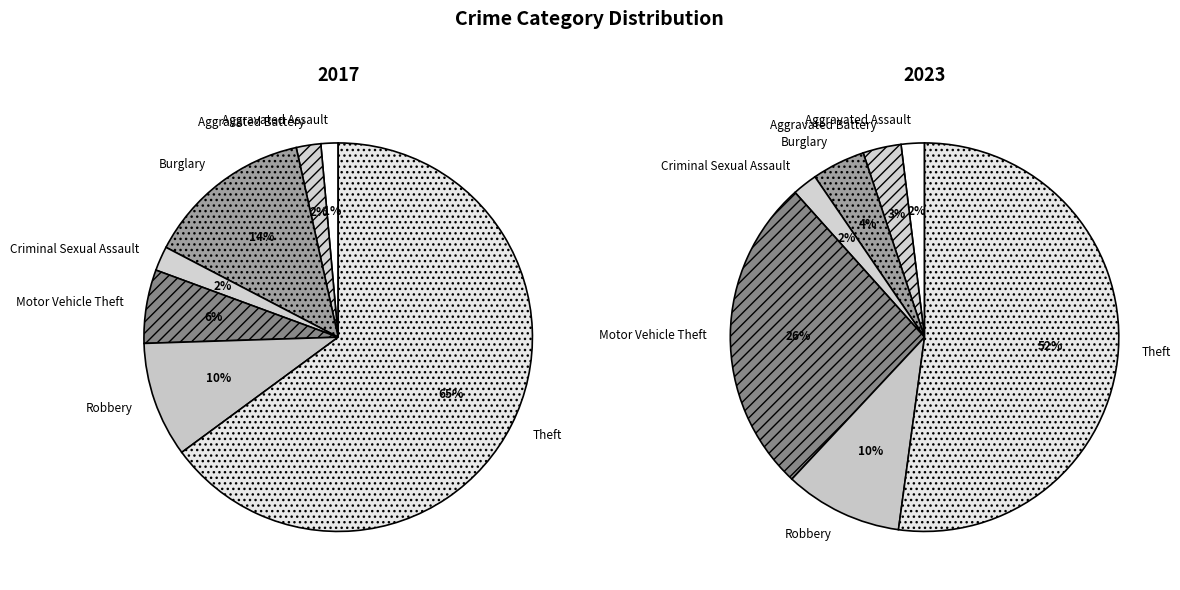

To the nearest percent, what is the difference between the largest and smallest slice percentages?

63%